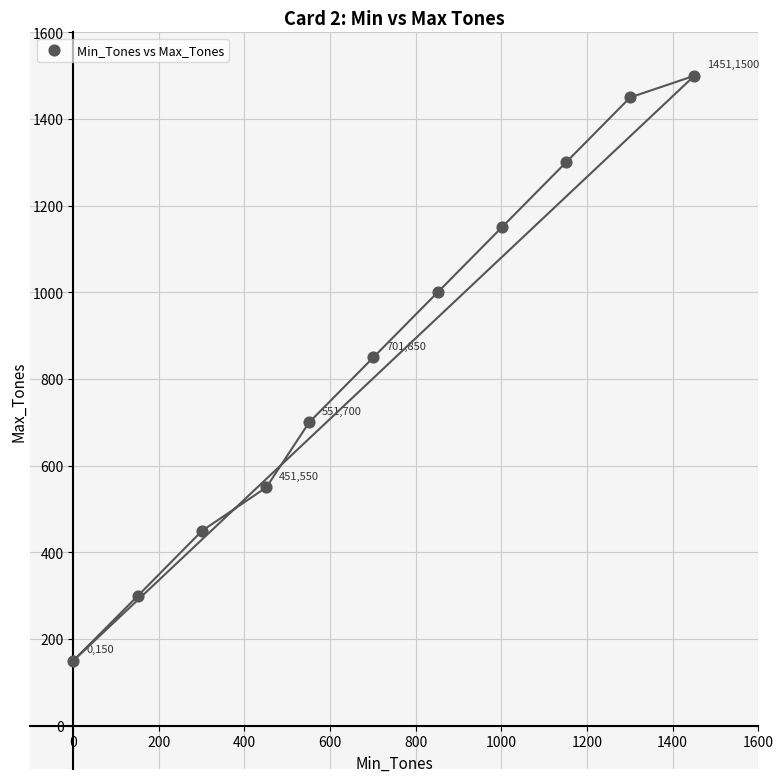

What is the range of X values (max minus min)?

1451